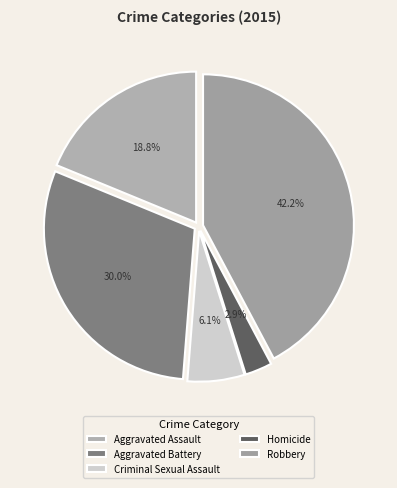

To the nearest percent, what is the average slice percentage?

20%